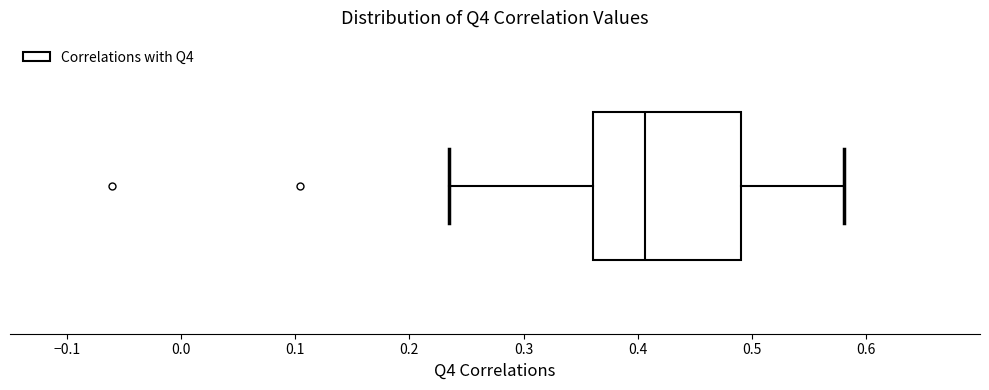

Transcribe this box plot: give where the median line is, the range the box spans, and where the two whiskers end, as read against the x-axis. The values are not printed on the chart, so give them approximately, as read against the axis.

median 0.41, box 0.36 to 0.49, whiskers 0.23 to 0.58